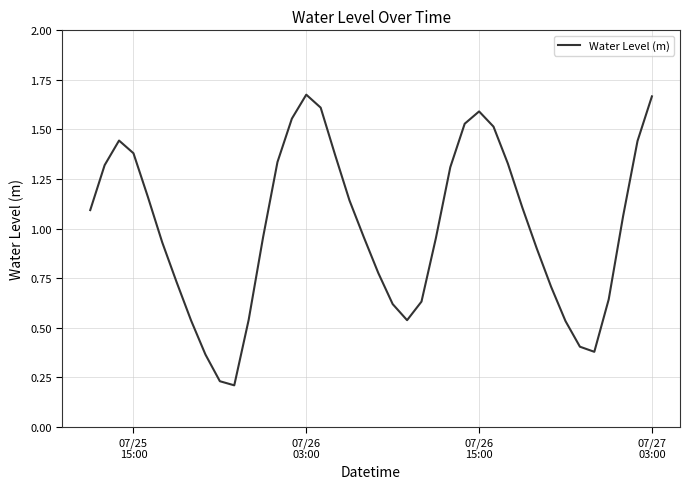

Does the chart display data point markers on the line(s)?

No